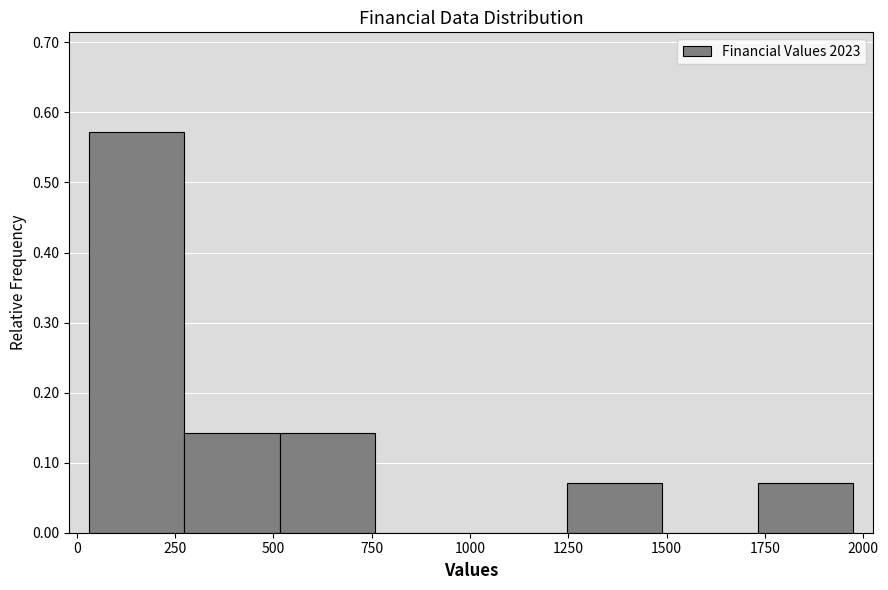

Over which range of the x-axis is the bar tallest?

50 to 250